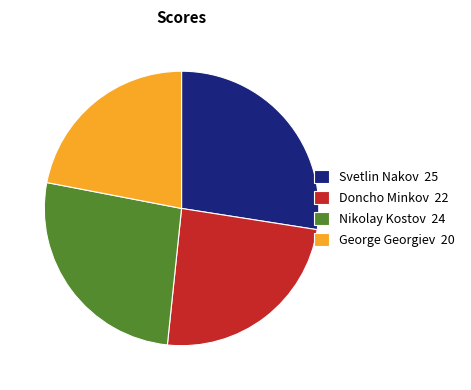

Do Svetlin Nakov 25 and Doncho Minkov 22 together represent more than half of the pie?

Yes